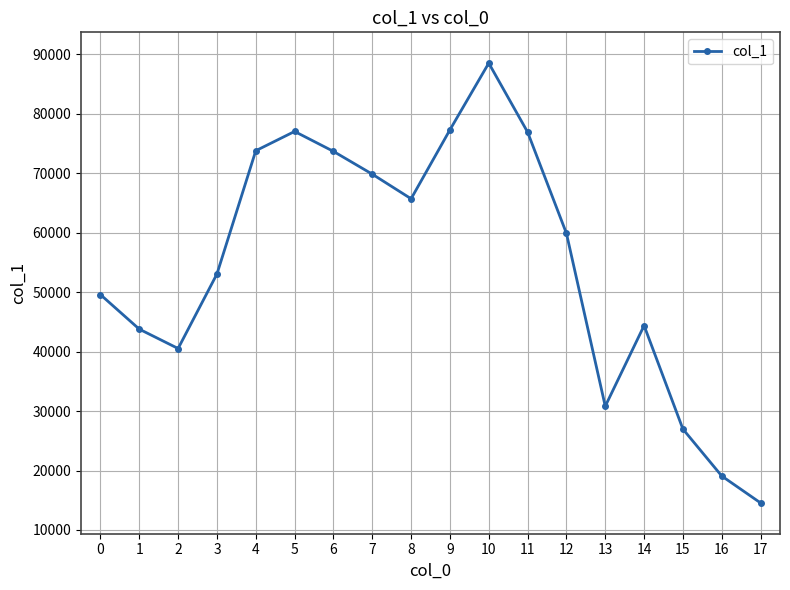

What is the smallest value displayed?

14552